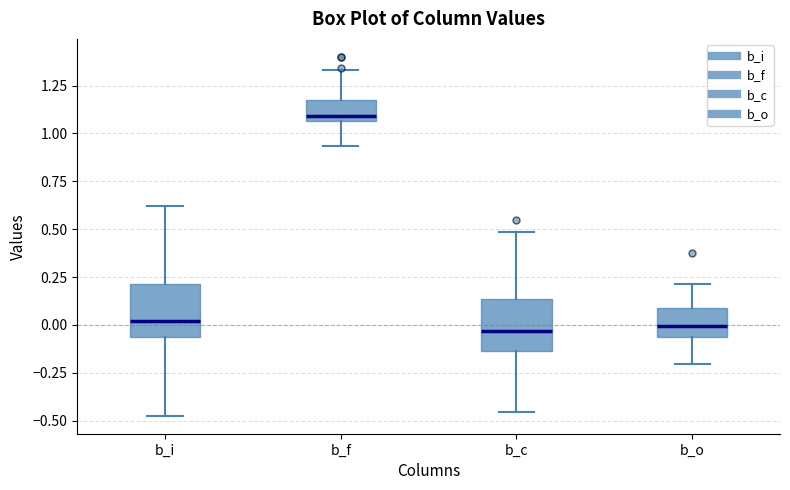

Reading left to right, transcribe this box plot: for each box, give where its median line is, the range the box spans, and where its two whiskers end, as read against the y-axis. The values are not printed on the chart, so give them approximately, as read against the axis.

b_i: median 0.00, box -0.05 to 0.20, whiskers -0.45 to 0.60
b_f: median 1.10, box 1.05 to 1.15, whiskers 0.95 to 1.35
b_c: median -0.05, box -0.15 to 0.15, whiskers -0.45 to 0.50
b_o: median 0.00, box -0.05 to 0.10, whiskers -0.20 to 0.20